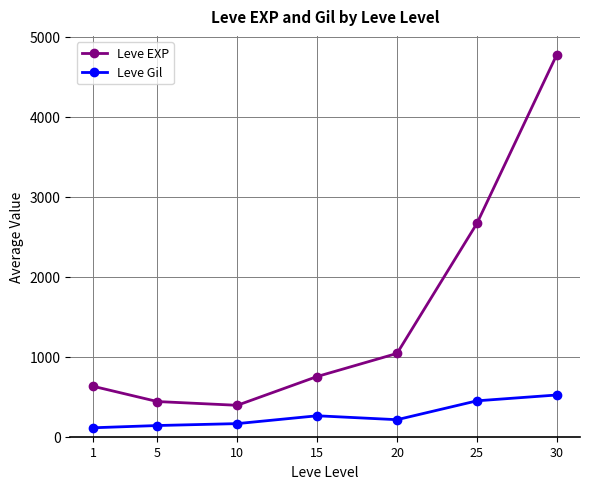

Reading left to right, extract all data points from this chart.

Leve EXP: 630	440	393	753	1042	2668	4780
Leve Gil: 112	140	164	262	213	449	522